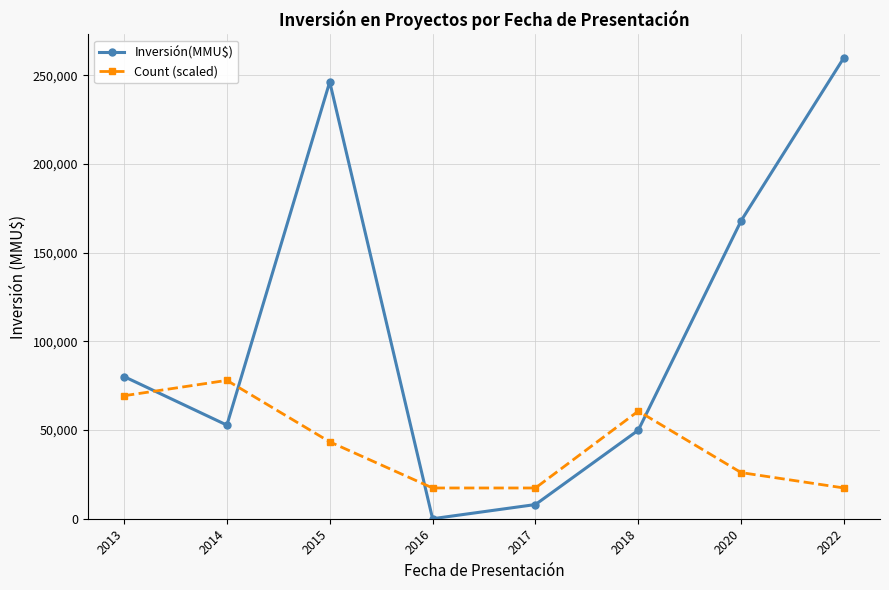

List the series in order of their overall mean, highest first.

Inversión(MMU$), Count (scaled)